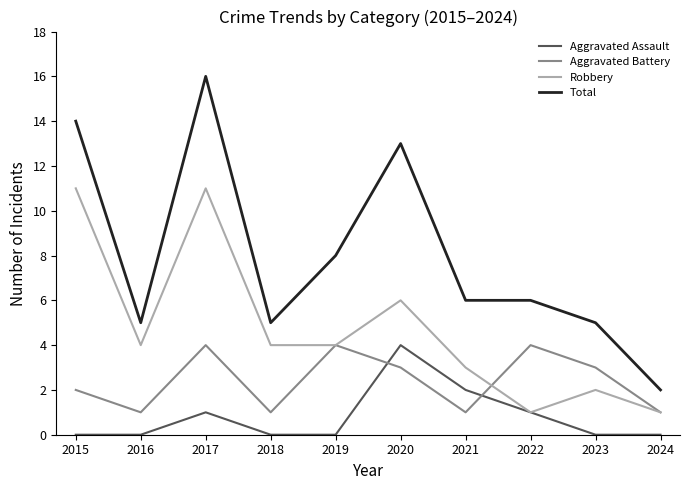

Is the value of Total at 2024 greater than the value of Aggravated Assault at 2016?

Yes